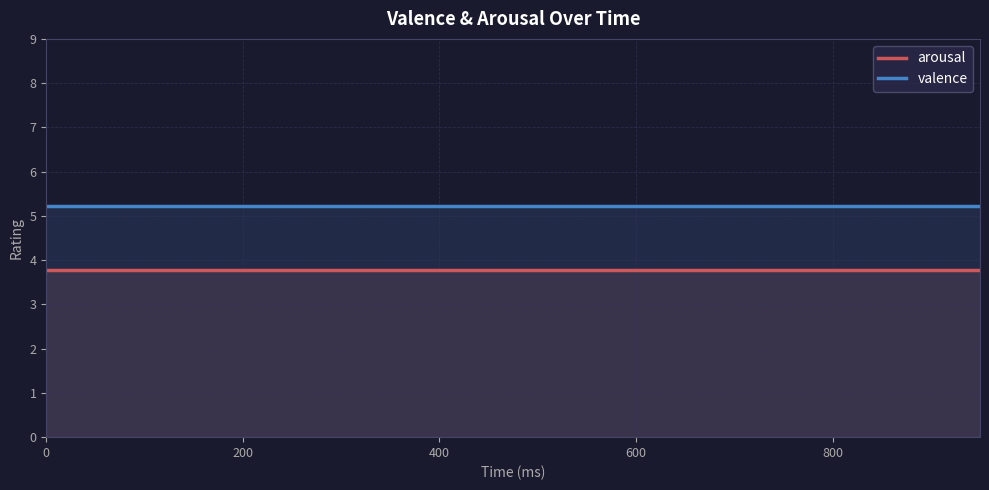

What is the maximum value shown in the chart?

5.2